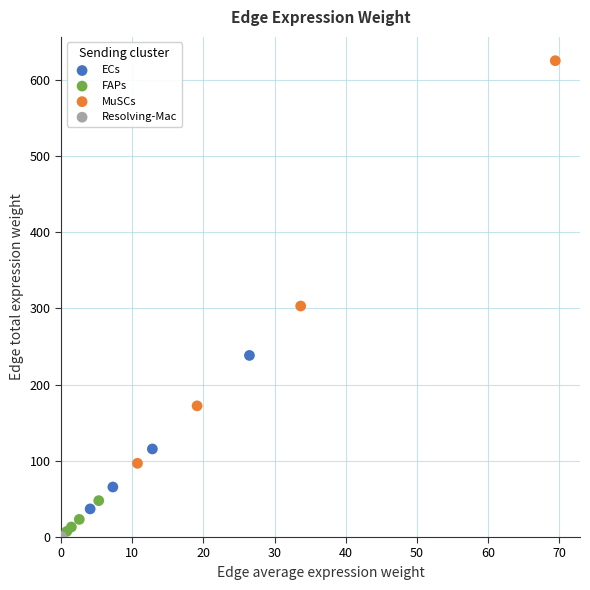

What are all the series names shown in the legend?

ECs, FAPs, MuSCs, Resolving-Mac